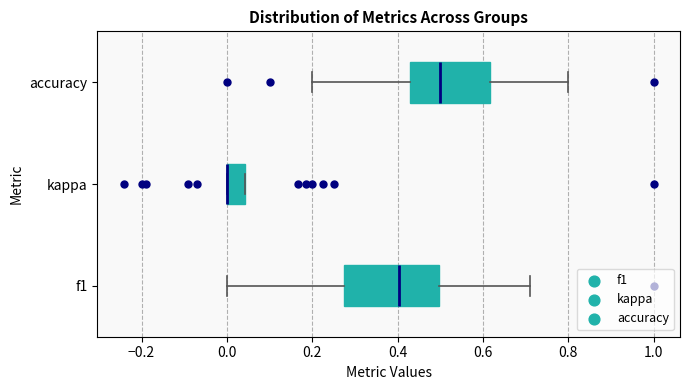

Reading bottom to top, transcribe this box plot: for each box, give where its median line is, the range the box spans, and where its two whiskers end, as read against the x-axis. The values are not printed on the chart, so give them approximately, as read against the axis.

f1: median 0.40, box 0.28 to 0.50, whiskers 0.00 to 0.72
kappa: median 0.00 (drawn on the box's left edge), box 0.00 to 0.04, whiskers 0.00 to 0.04
accuracy: median 0.50, box 0.42 to 0.62, whiskers 0.20 to 0.80